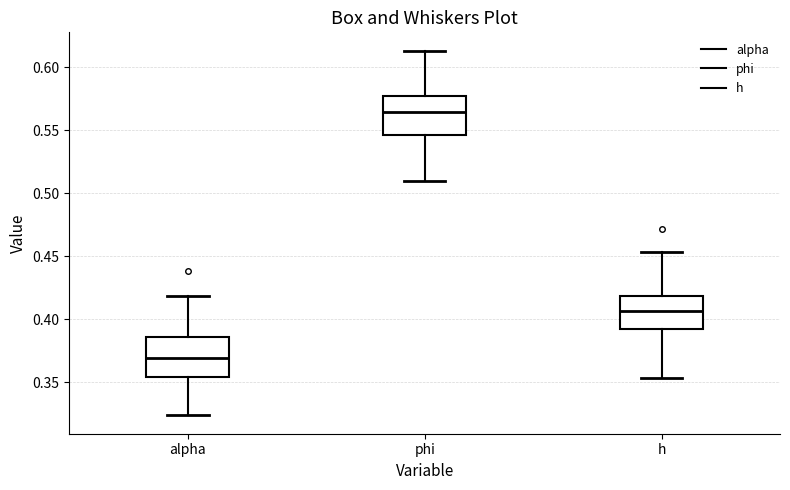

Where does the median line of the box for phi sit on the y-axis? The values are not printed on the chart, so give them approximately, as read against the axis.

0.565